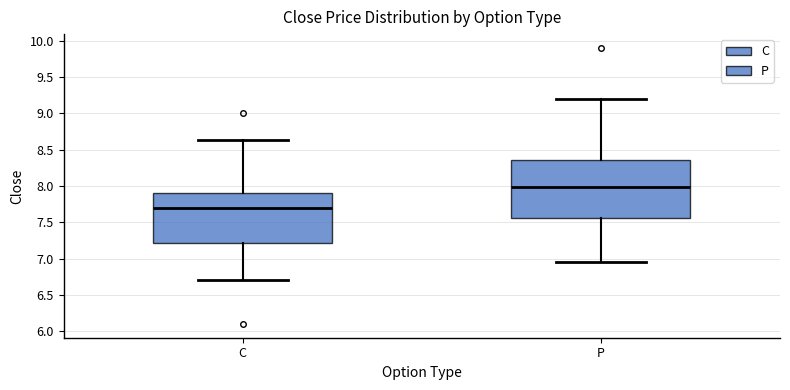

Where is the lower edge of the box for P on the y-axis? The values are not printed on the chart, so give them approximately, as read against the axis.

7.55